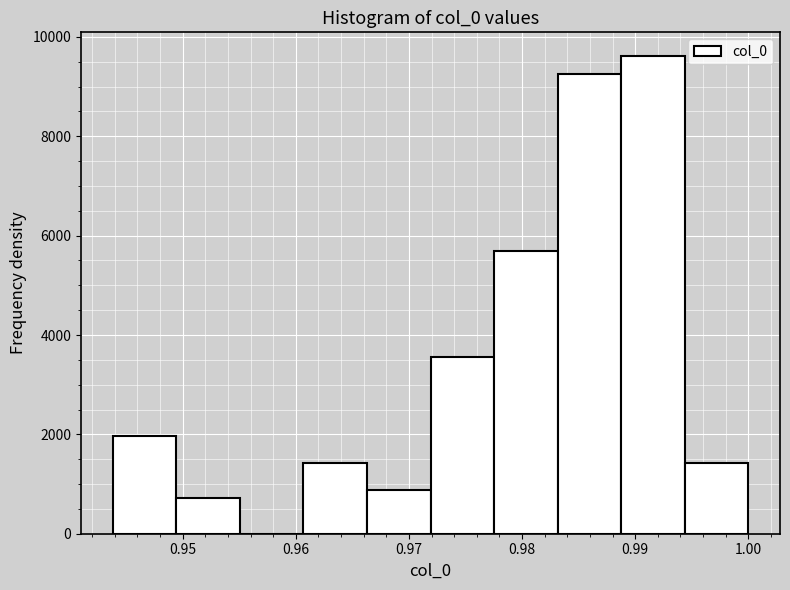

Which range on the x-axis has the tallest bar?

0.989 to 0.994